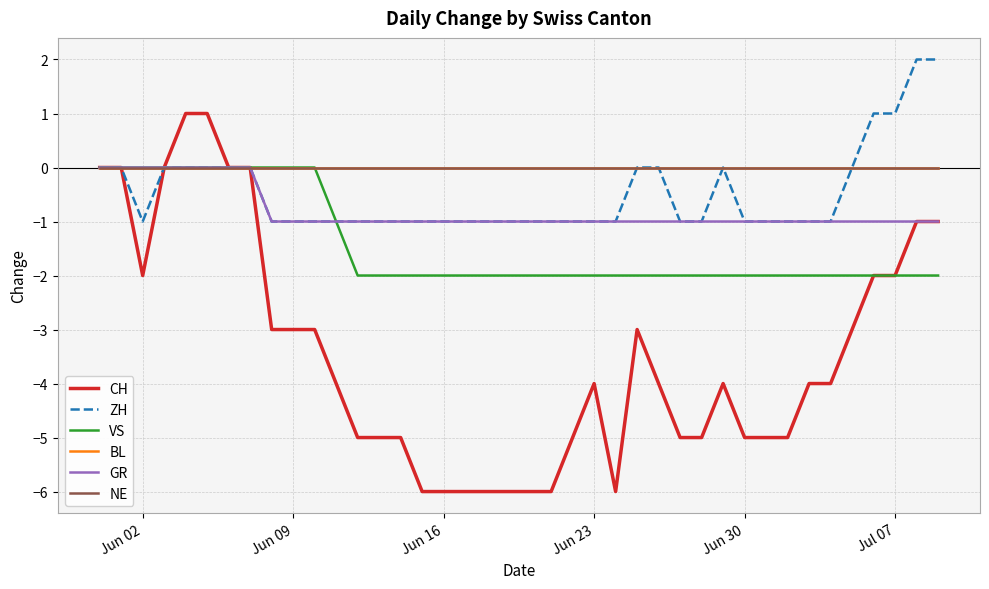

What is the label of the 6th point from the left?

Jul 07